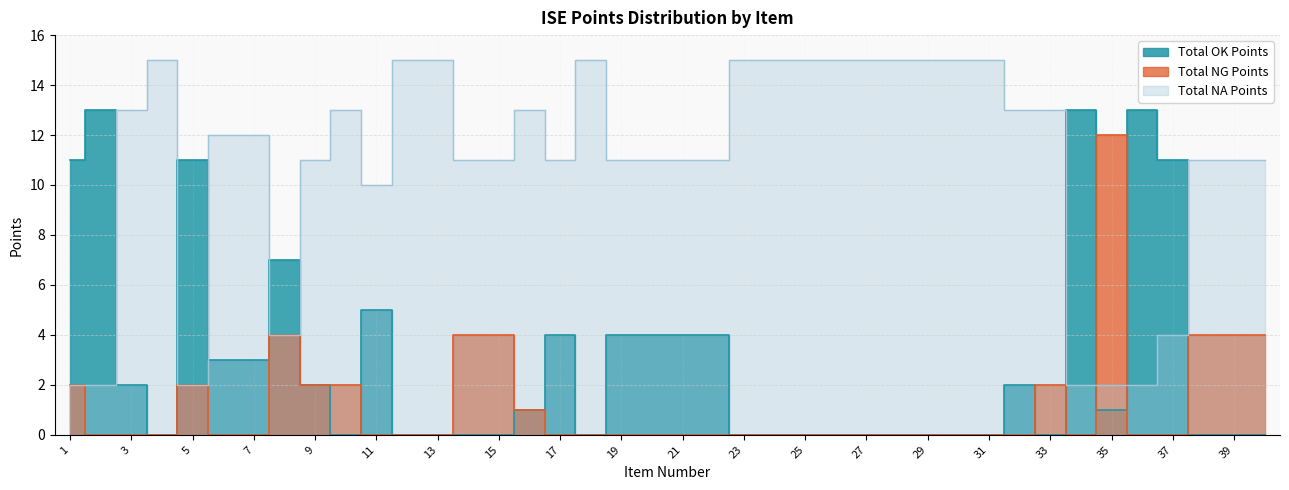

Rank the series by their average value, from highest to lowest.

Total NA Points, Total OK Points, Total NG Points